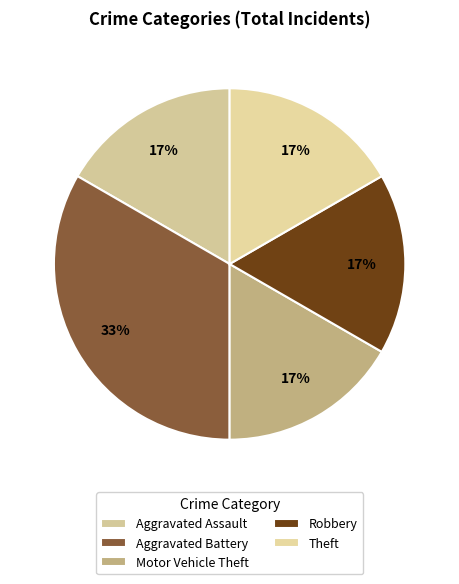

Is Aggravated Battery the majority of the pie?

No